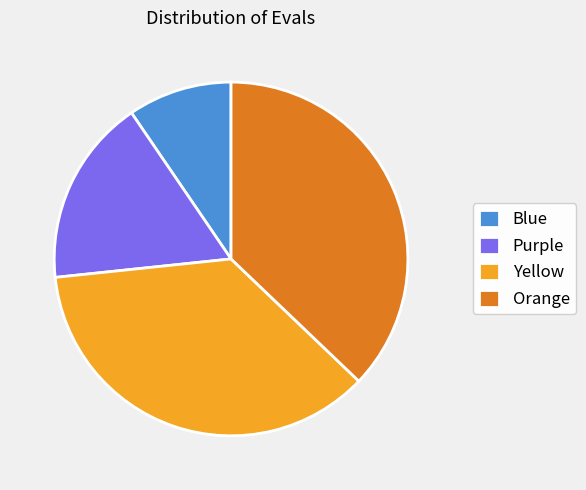

How many segments does this pie chart have?

4